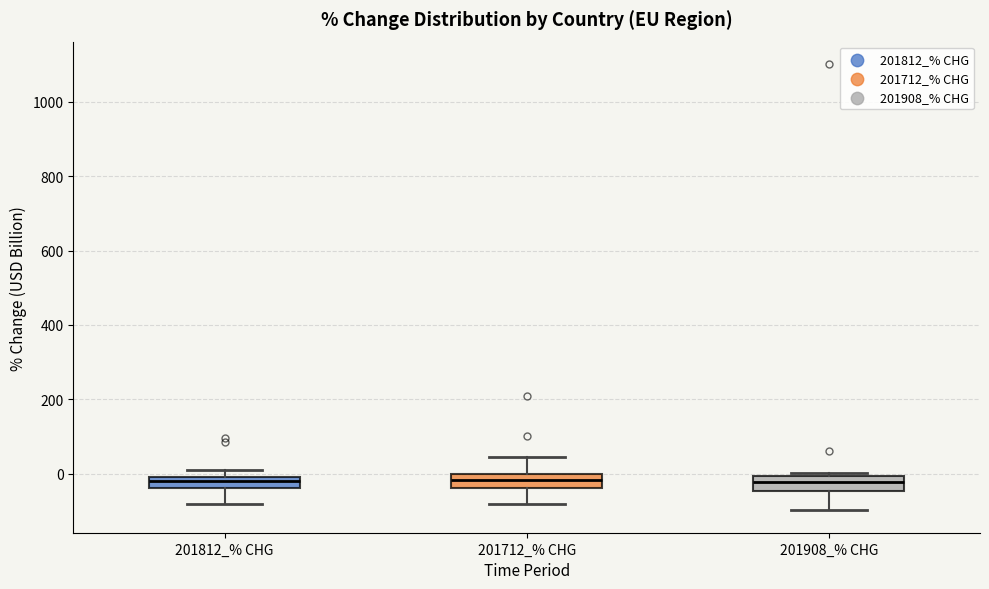

Where is the upper edge of the box for 201908_% CHG on the y-axis? The values are not printed on the chart, so give them approximately, as read against the axis.

0